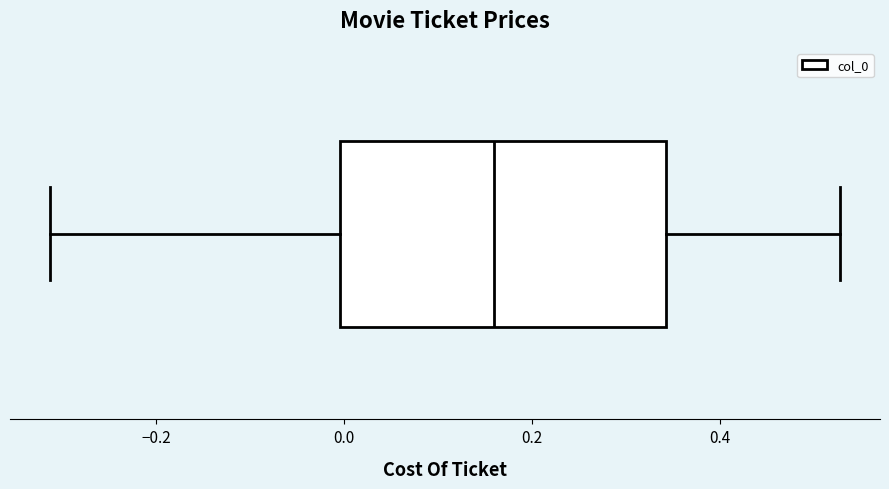

Where is the right edge of the box on the x-axis? The values are not printed on the chart, so give them approximately, as read against the axis.

0.34